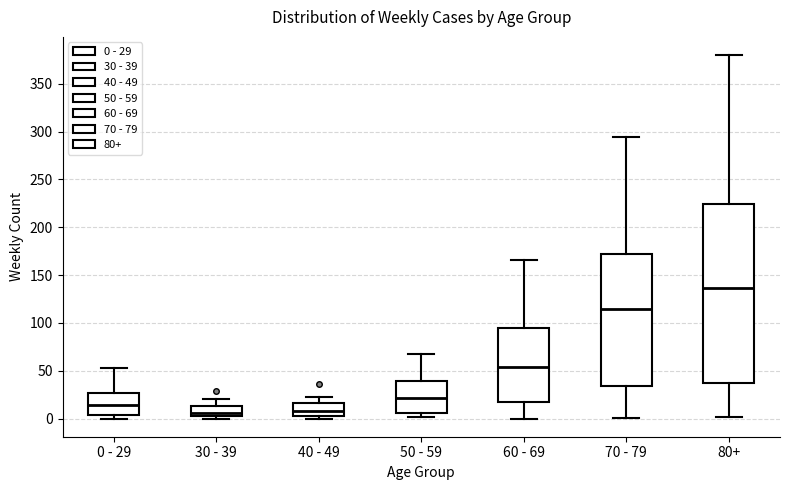

Which box is the tallest, from its lower edge to its upper edge?

80+